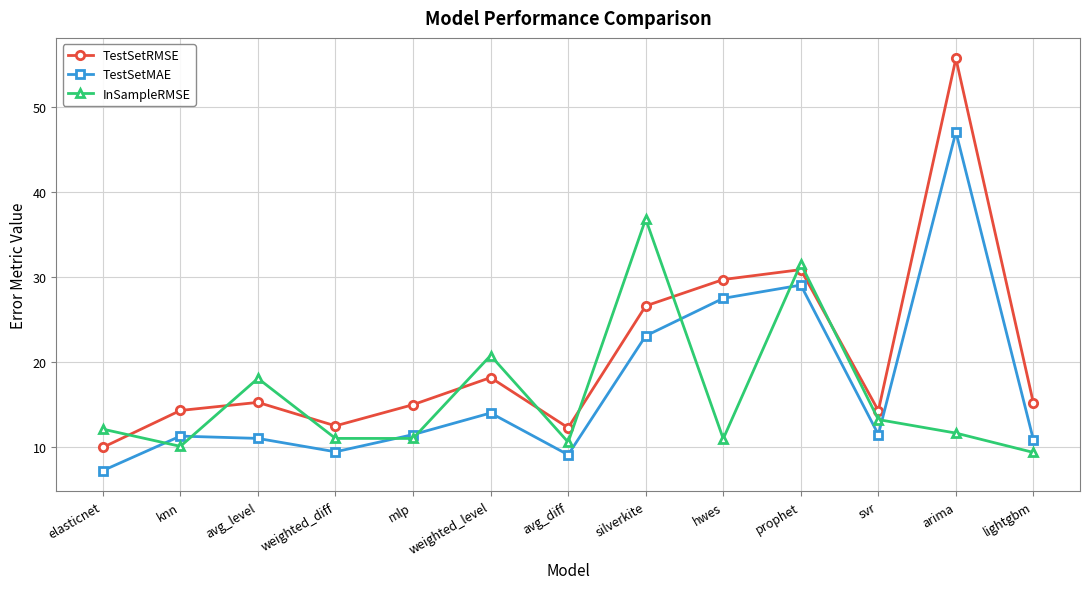

In TestSetMAE, how many points are lower than both neighbors (excluding endpoints)?

3